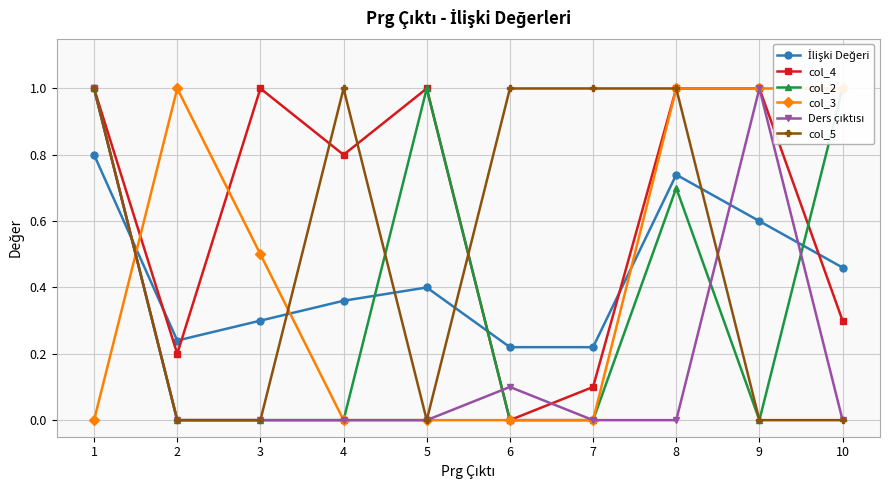

True or false: col_5 has a value of 0.6 at 4.

False